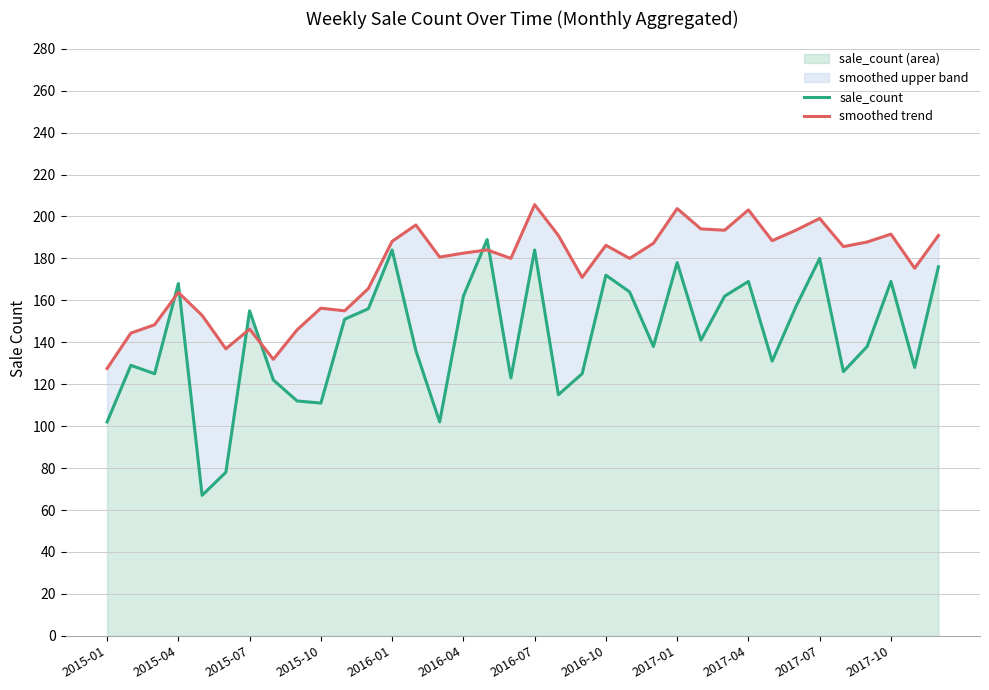

What is the minimum value for sale_count (area)?

67